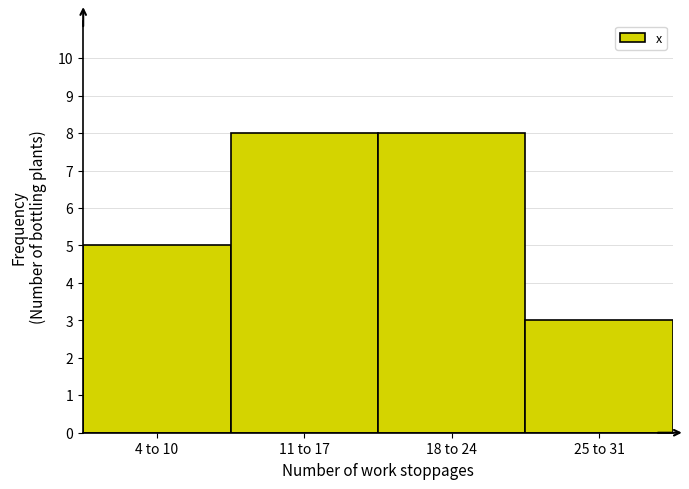

Reading left to right, transcribe all the data shown in this chart.

4 to 10=5	11 to 17=8	18 to 24=8	25 to 31=3